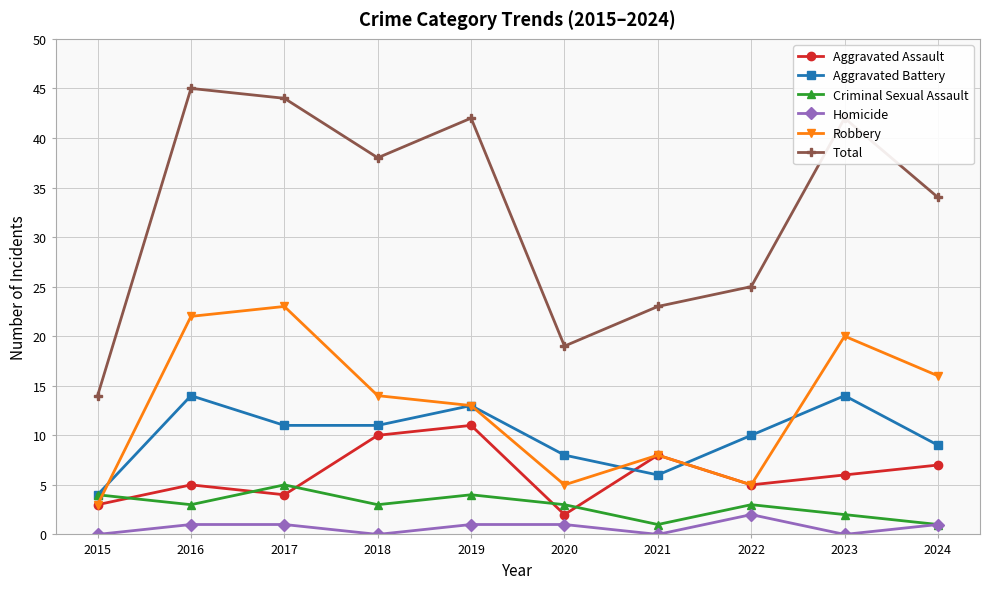

How many Aggravated Battery values are between 8 and 13?

6